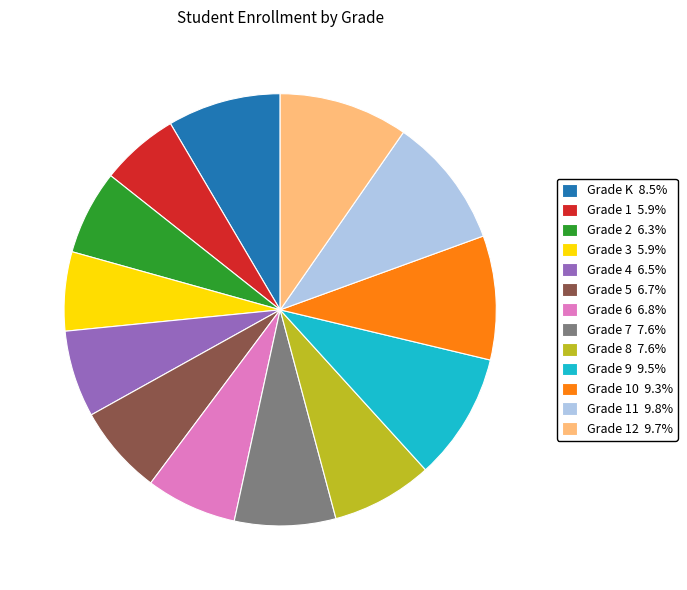

Approximately how many times larger is the value at Grade K 8.5% compared to Grade 7 7.6%?

1.1